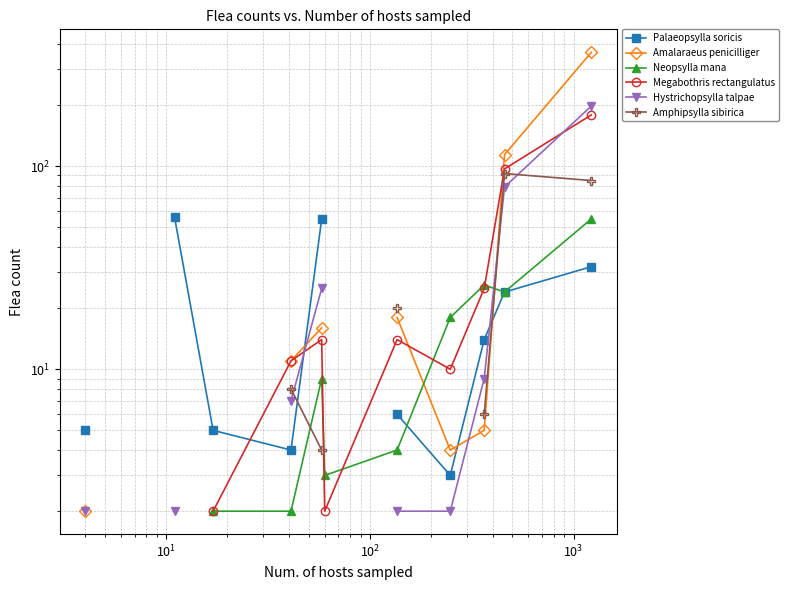

Does the chart have visible grid lines?

Yes